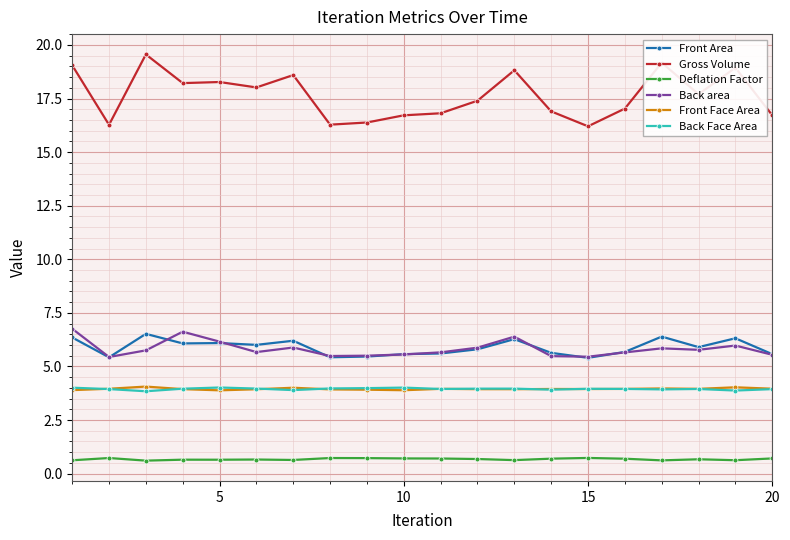

What is the sum of all Front Face Area values?

79.0